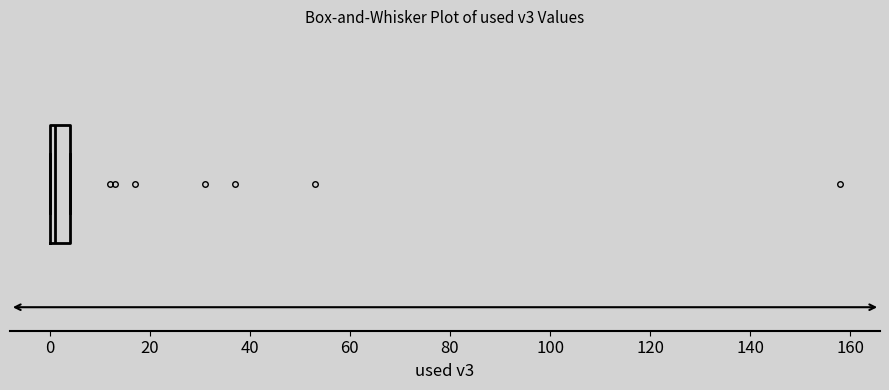

Read this box plot against the x-axis: the position of the median line, the range covered by the box, and the ends of both whiskers. The values are not printed on the chart, so give them approximately, as read against the axis.

median 2, box 0 to 4, whiskers 0 to 4